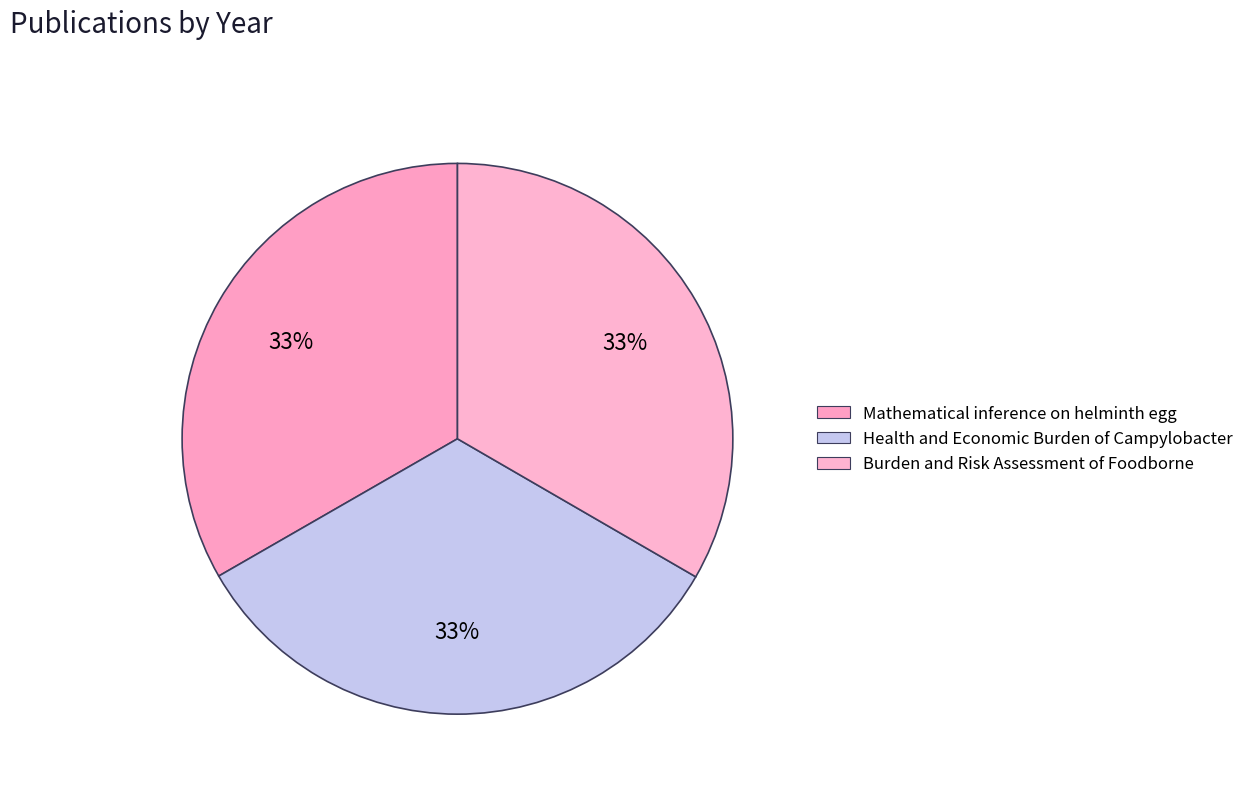

Is it true that Health and Economic Burden of Campylobacter is 33% of the pie?

True